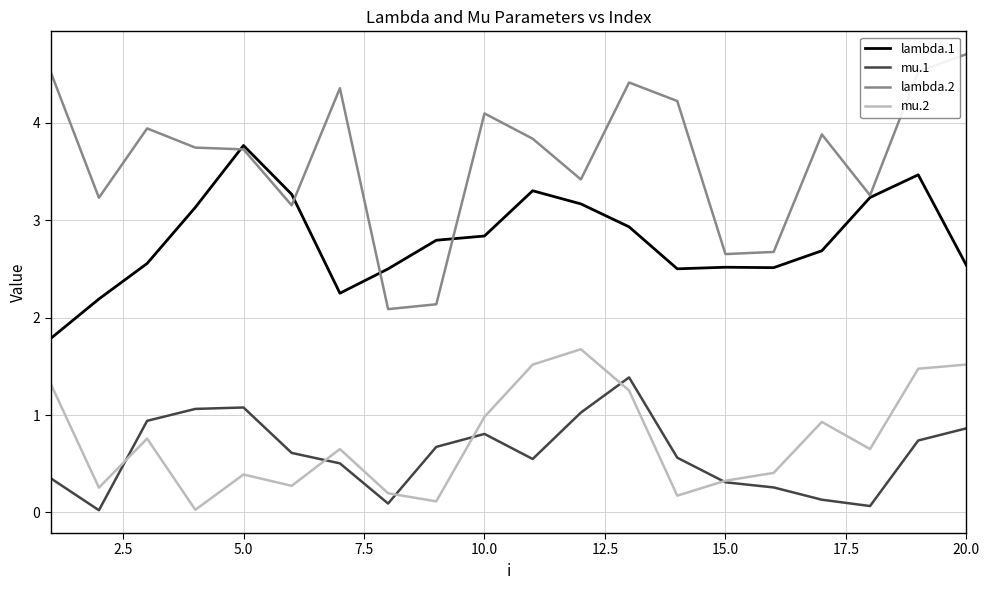

What is the maximum value shown in the chart?

4.7